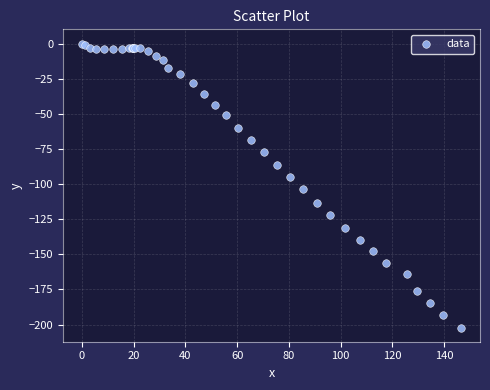

What Y value in the scatter plot is closest to -101?

-103.7